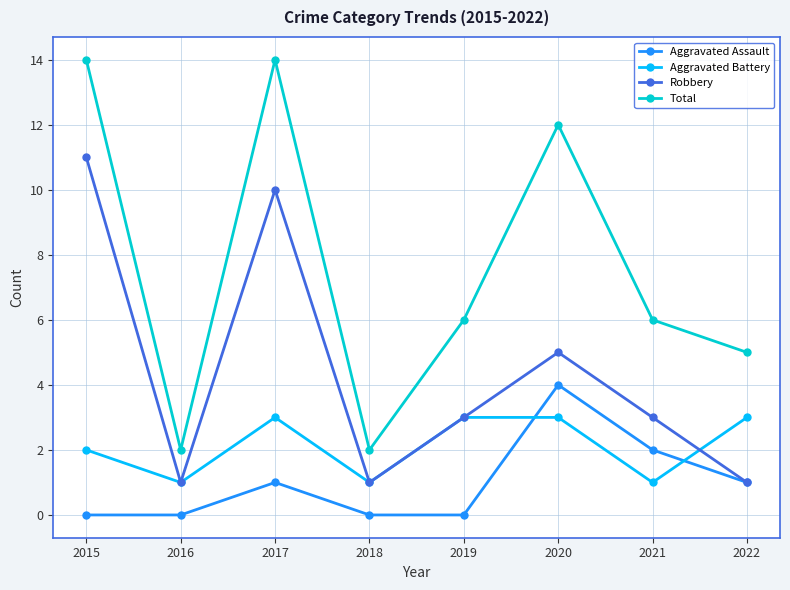

The Aggravated Assault series shows 3 at 2020. True or false?

False